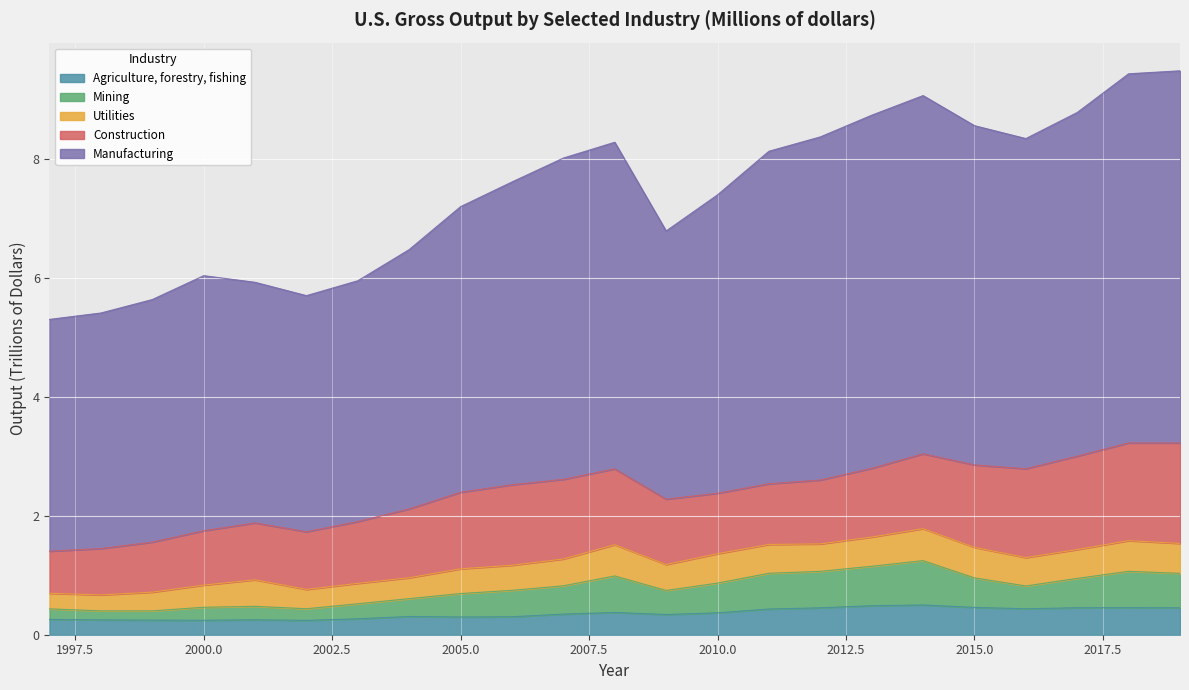

How many data points does each series have?

23